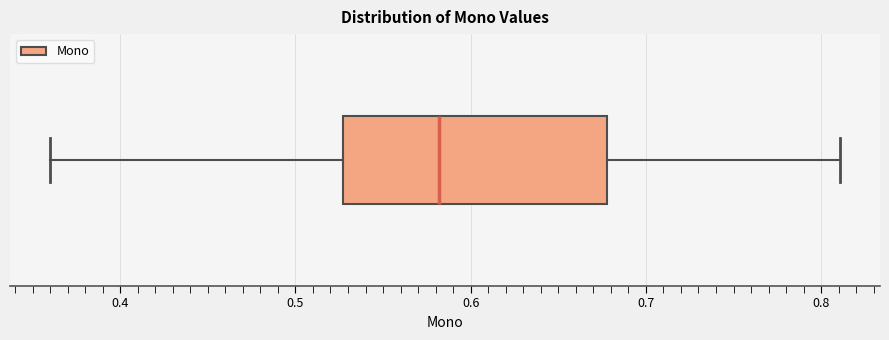

Where does the median line of the box sit on the x-axis? The values are not printed on the chart, so give them approximately, as read against the axis.

0.58